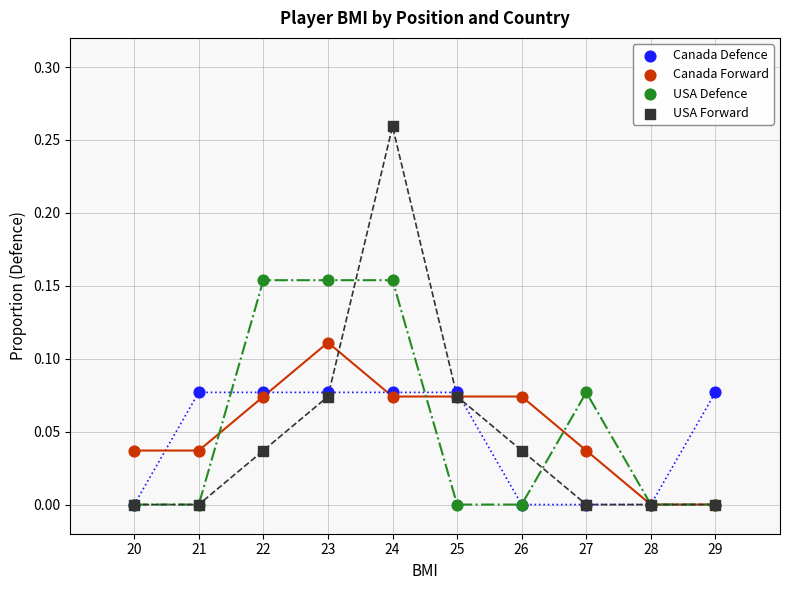

What are all the series names shown in the legend?

Canada Defence, Canada Forward, USA Defence, USA Forward